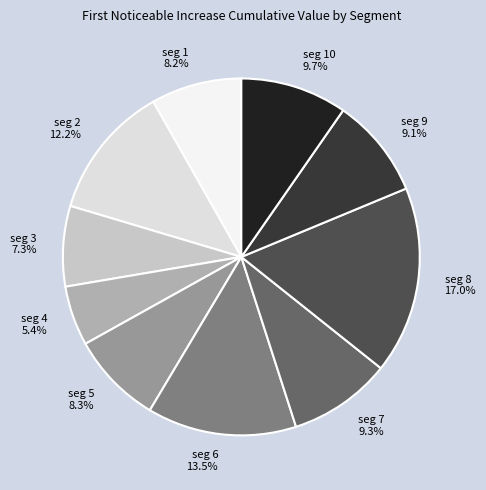

Is the sum of seg 5 and seg 9 greater than half?

No